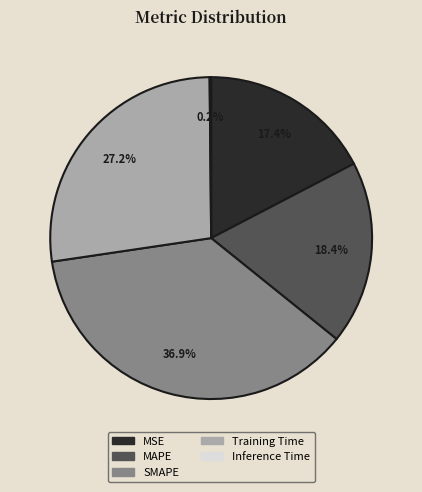

What is the largest slice in the pie chart?

SMAPE